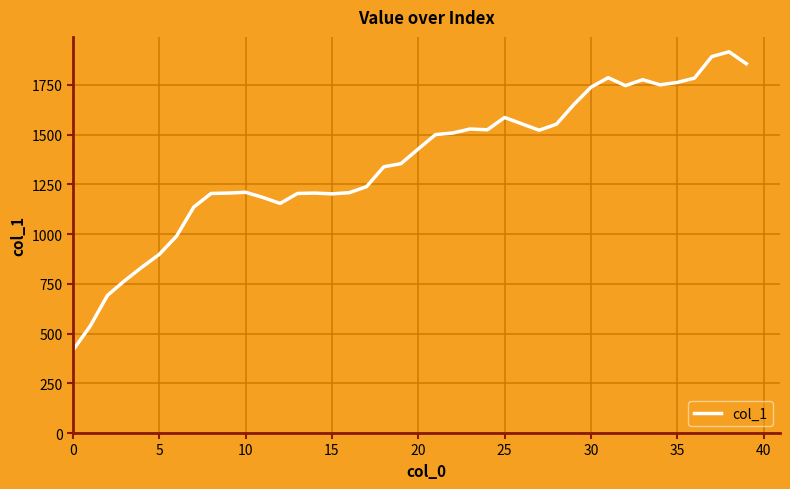

What is the difference between the maximum and minimum values?

1500